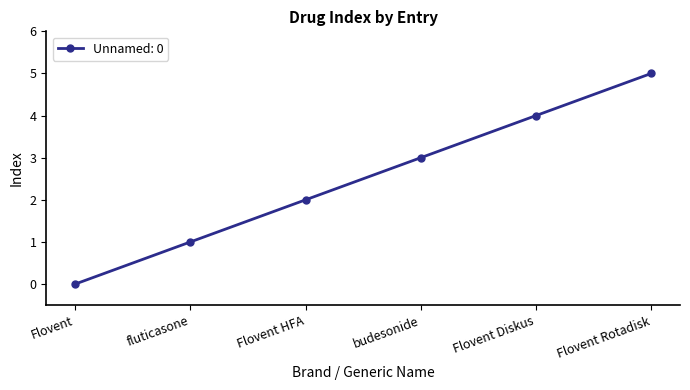

What is the ratio of the value at Flovent HFA to the value at fluticasone?

2.0